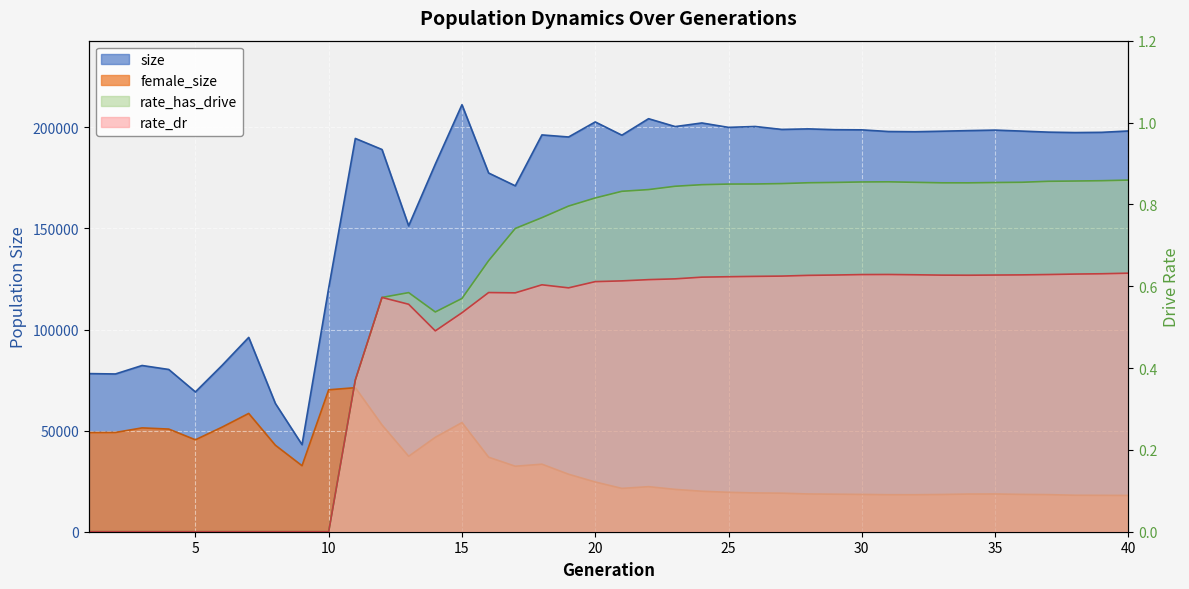

Which series has the largest total across all categories?

size